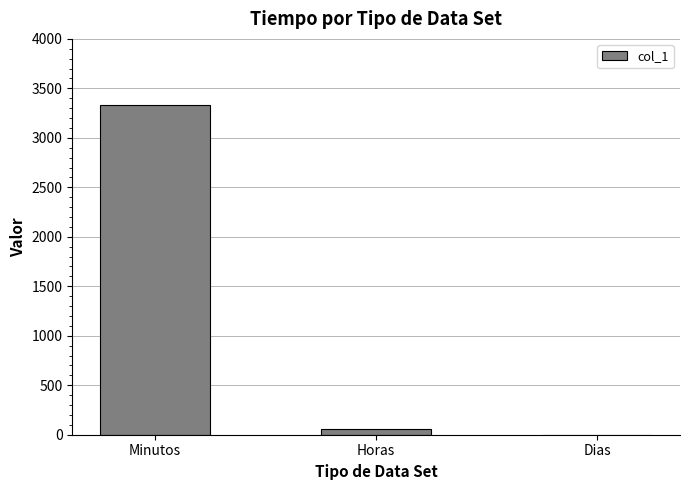

Which label corresponds to the largest value in the chart?

Minutos